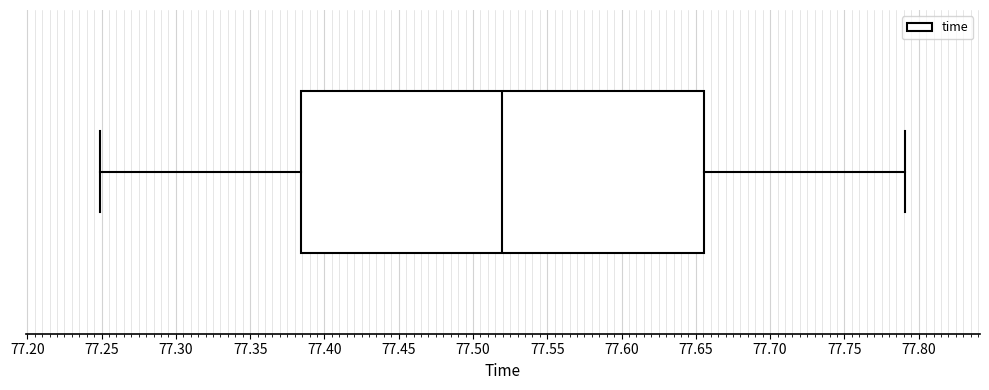

Transcribe this box plot: give where the median line is, the range the box spans, and where the two whiskers end, as read against the x-axis. The values are not printed on the chart, so give them approximately, as read against the axis.

median 77.520, box 77.385 to 77.655, whiskers 77.250 to 77.790